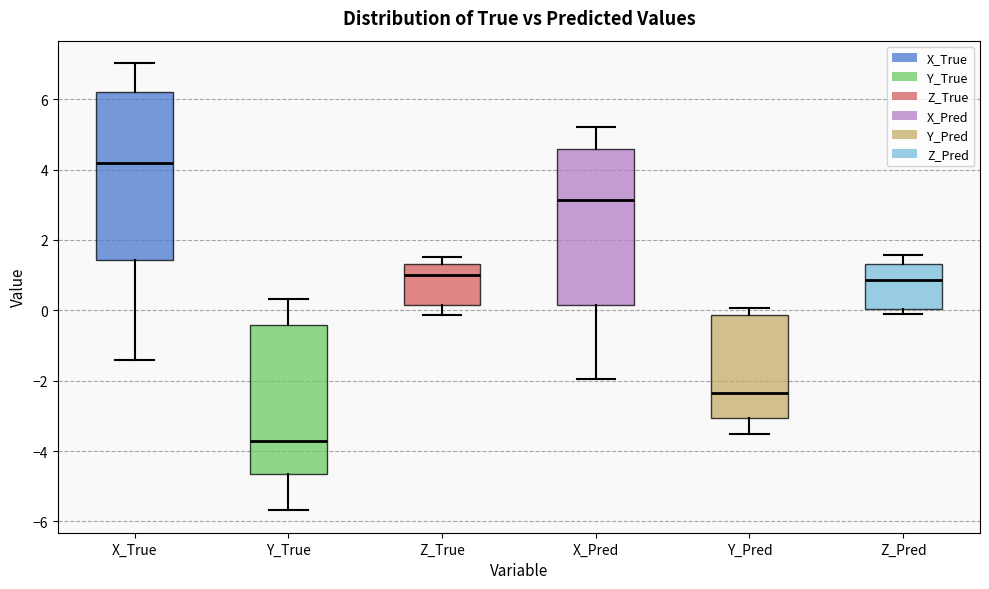

Where is the upper edge of the box for Z_True on the y-axis? The values are not printed on the chart, so give them approximately, as read against the axis.

1.4